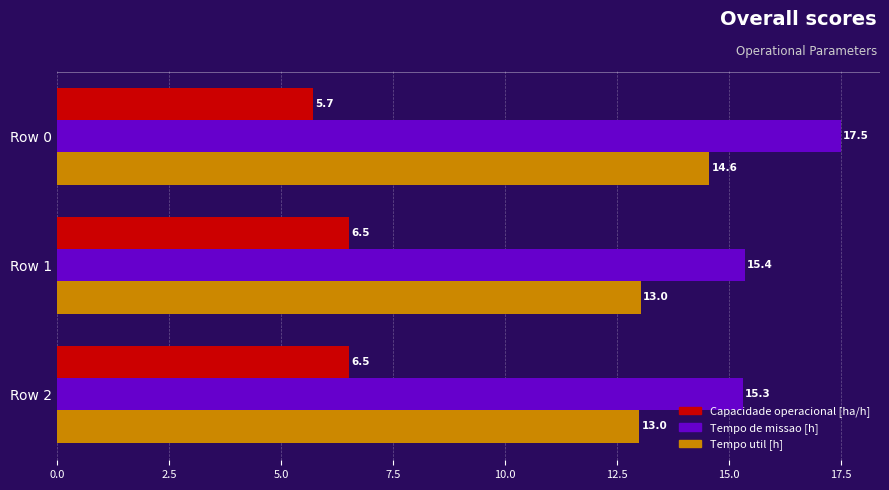

Which category has the lowest value in the Tempo de missao [h] series?

Row 2